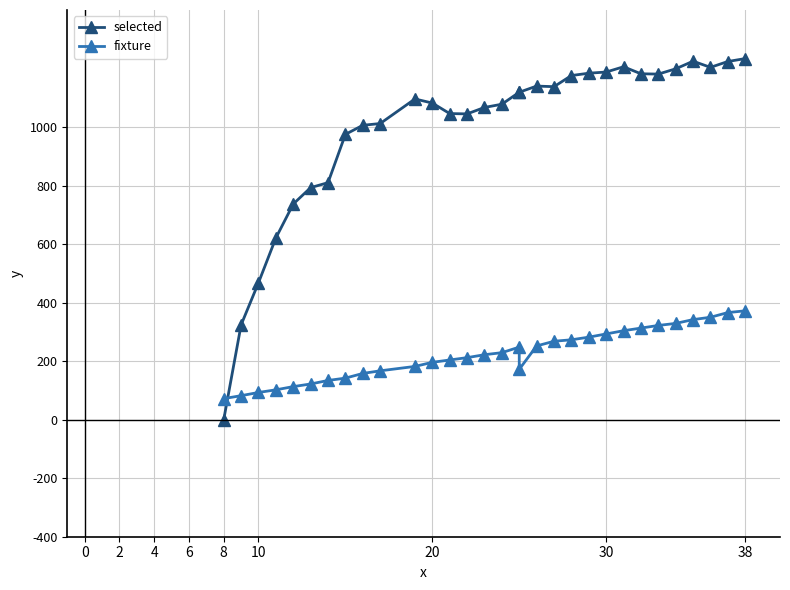

Reading left to right, list all the values displayed in this chart.

selected: 0	324	468	621	737	793	810	975	1006	1012	1096	1082	1046	1045	1067	1078	1119	1119	1140	1138	1176	1184	1188	1206	1182	1181	1199	1225	1204	1224	1234
fixture: 72	82	93	102	113	122	134	142	158	167	182	196	204	212	222	229	248	172	252	268	273	282	293	304	313	322	329	342	350	366	372